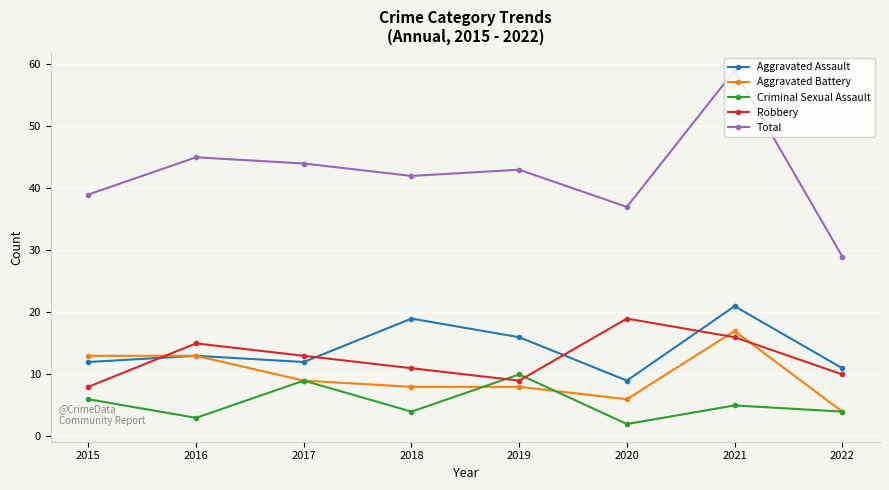

Reading left to right, what are all the values shown in this chart?

Aggravated Assault: 2015=12	2016=13	2017=12	2018=19	2019=16	2020=9	2021=21	2022=11
Aggravated Battery: 2015=13	2016=13	2017=9	2018=8	2019=8	2020=6	2021=17	2022=4
Criminal Sexual Assault: 2015=6	2016=3	2017=9	2018=4	2019=10	2020=2	2021=5	2022=4
Robbery: 2015=8	2016=15	2017=13	2018=11	2019=9	2020=19	2021=16	2022=10
Total: 2015=39	2016=45	2017=44	2018=42	2019=43	2020=37	2021=59	2022=29